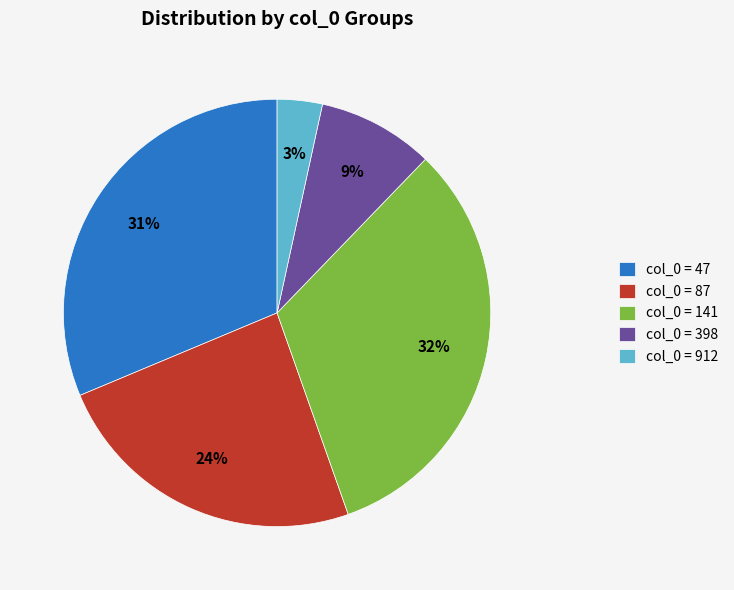

What is the largest slice in the pie chart?

col_0 = 141